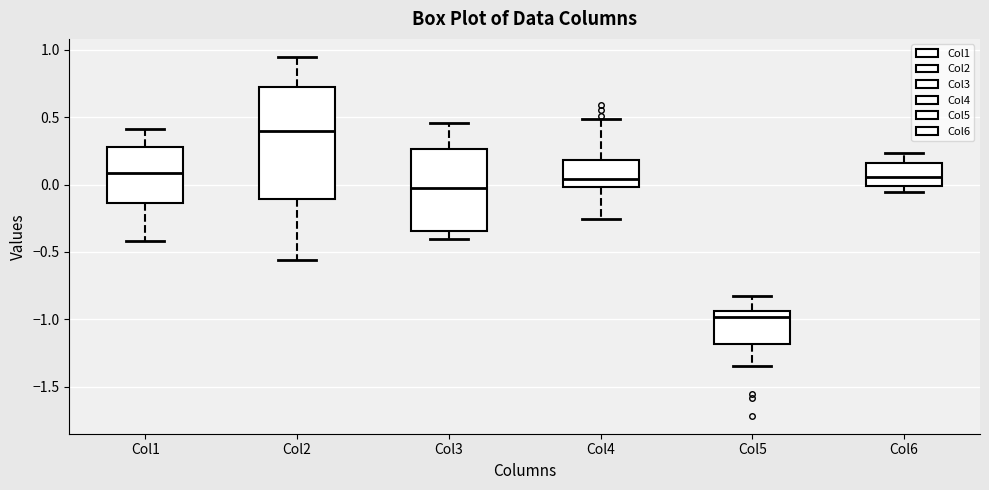

Reading left to right, read every box against the y-axis: the position of its median line, the range the box covers, and the ends of its whiskers. The values are not printed on the chart, so give them approximately, as read against the axis.

Col1: median 0.10, box -0.15 to 0.30, whiskers -0.40 to 0.40
Col2: median 0.40, box -0.10 to 0.70, whiskers -0.55 to 0.95
Col3: median 0.00, box -0.35 to 0.25, whiskers -0.40 to 0.45
Col4: median 0.05, box 0.00 to 0.20, whiskers -0.25 to 0.50
Col5: median -1.00, box -1.20 to -0.95, whiskers -1.35 to -0.85
Col6: median 0.05, box 0.00 to 0.15, whiskers -0.05 to 0.25